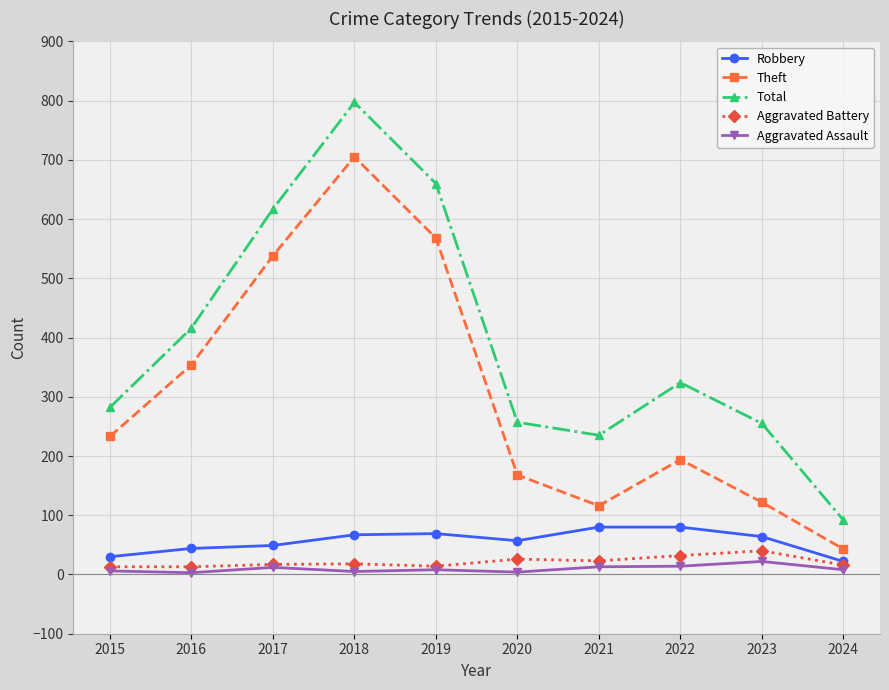

Is it true that Theft equals 209 at 2017?

False